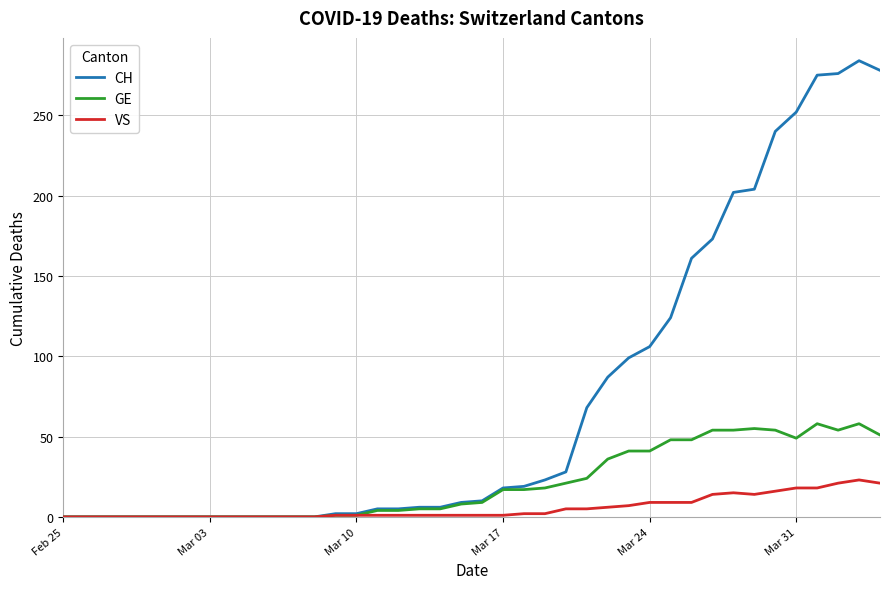

Which series has the largest total across all categories?

CH